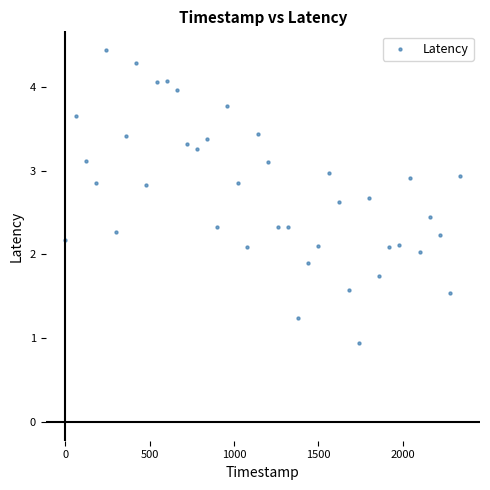

What is the range of X values (max minus min)?

2341.0